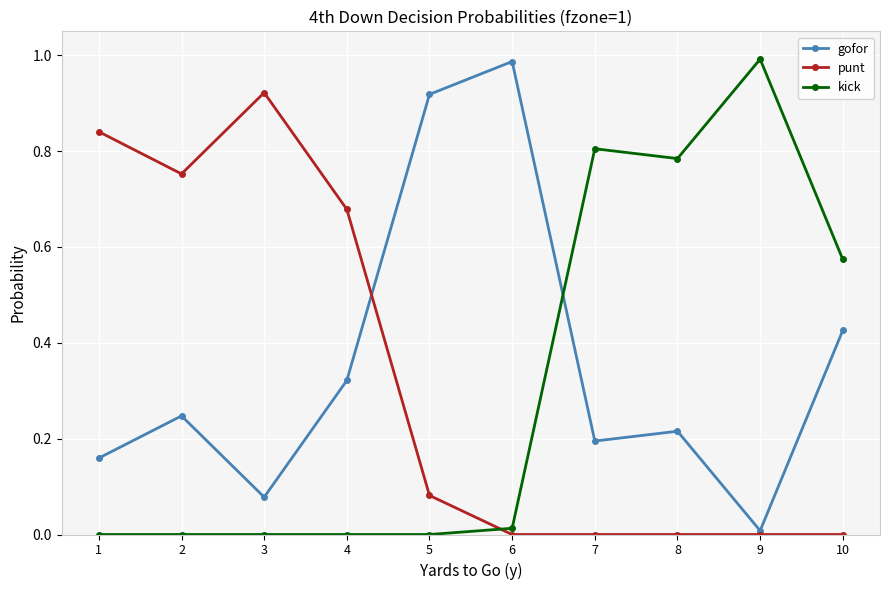

Is the value of kick at 3 greater than the value of gofor at 3?

No